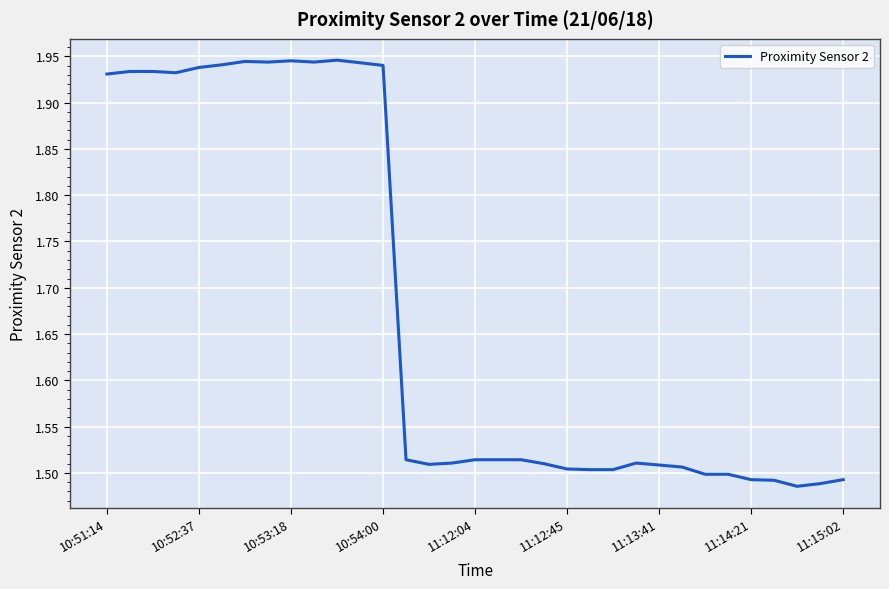

What is the difference between the maximum and minimum values?

0.5